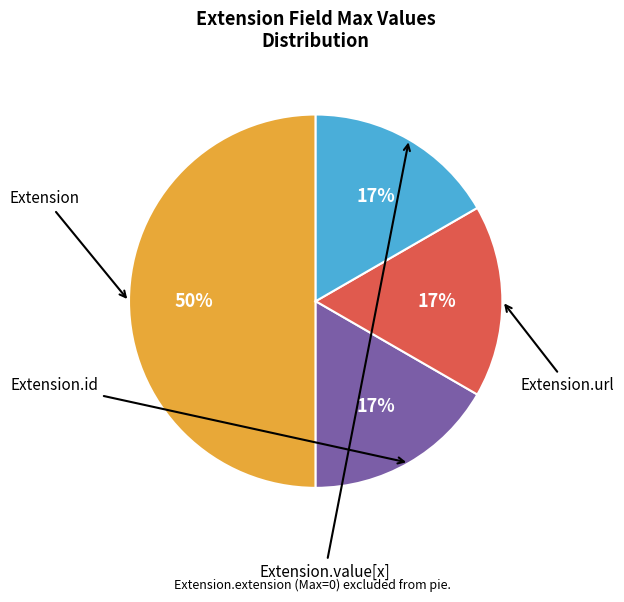

Count the number of slices in the pie.

4